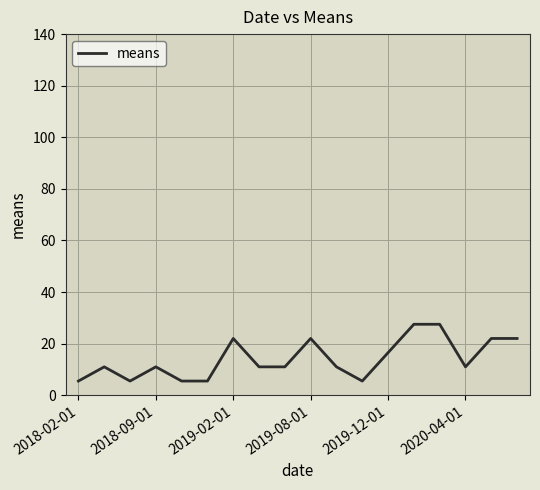

What is the difference between the maximum and minimum values?

22.0